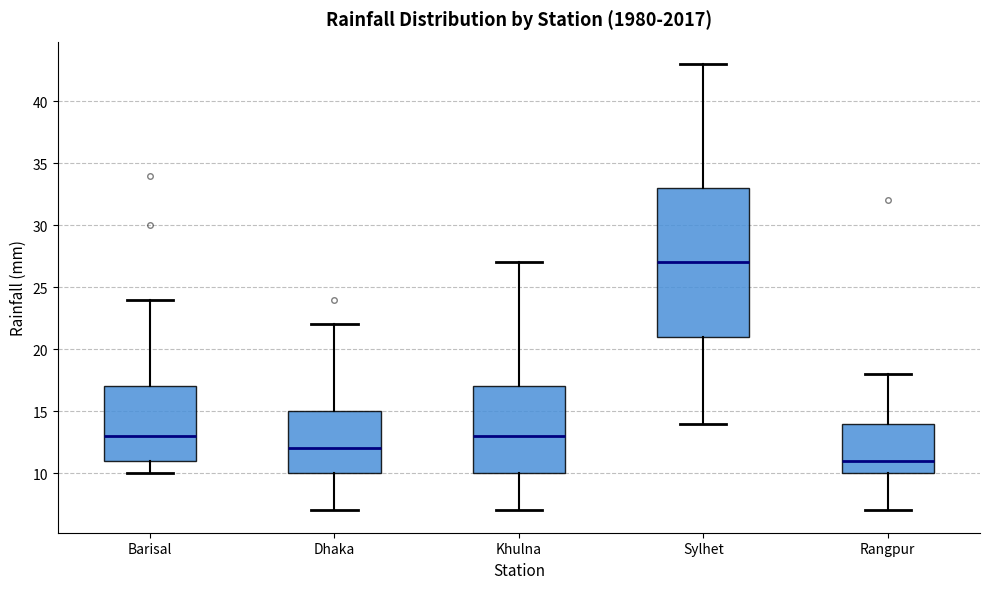

Which box's median line is the lowest?

Rangpur